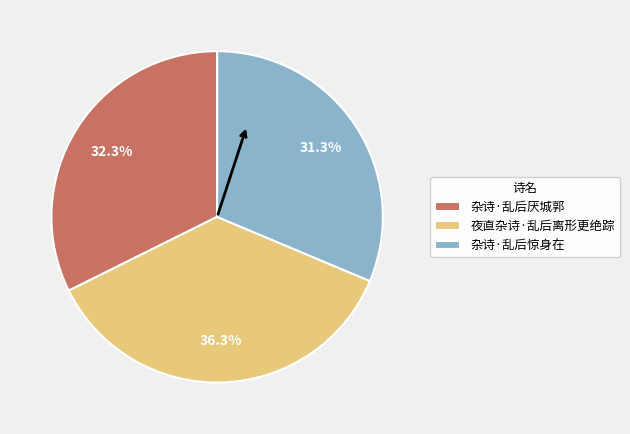

Rank the categories by value from lowest to highest.

杂诗·乱后惊身在, 杂诗·乱后厌城郭, 夜直杂诗·乱后离形更绝踪